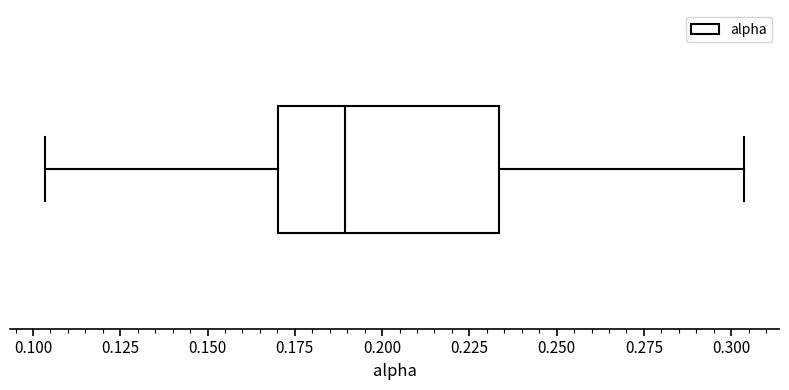

Read this box plot against the x-axis: the position of the median line, the range covered by the box, and the ends of both whiskers. The values are not printed on the chart, so give them approximately, as read against the axis.

median 0.190, box 0.170 to 0.235, whiskers 0.105 to 0.305